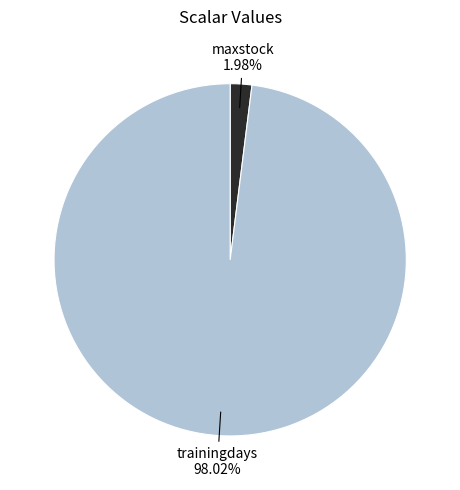

Is there any slice that represents more than half of the pie?

Yes